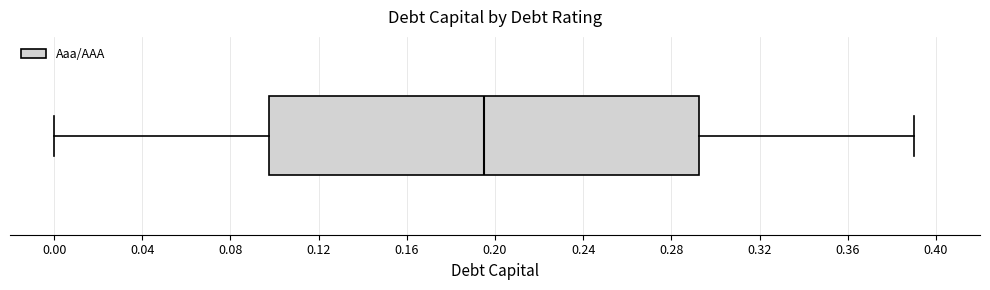

Where is the left edge of the box on the x-axis? The values are not printed on the chart, so give them approximately, as read against the axis.

0.100